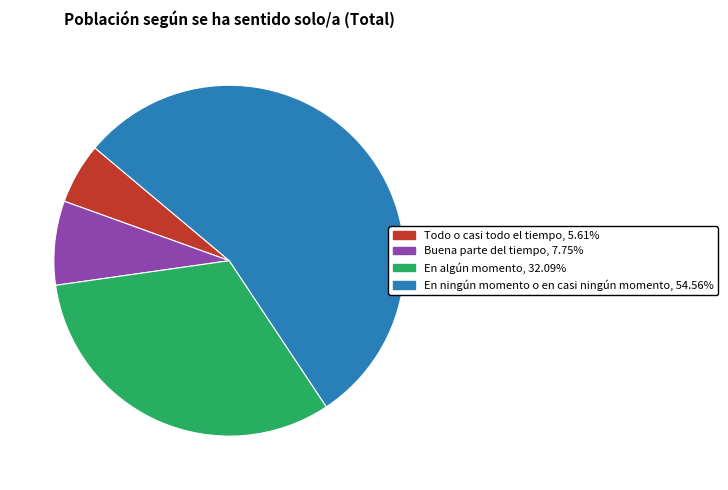

Is the sum of En ningún momento o en casi ningún momento and Buena parte del tiempo greater than half?

Yes